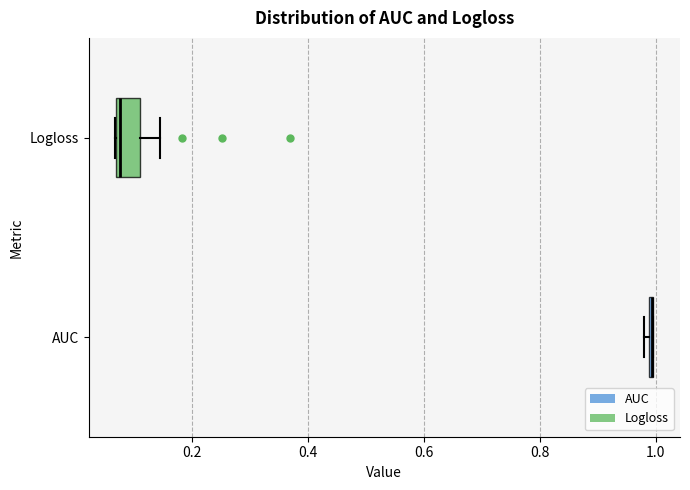

Where is the left edge of the box for AUC on the x-axis? The values are not printed on the chart, so give them approximately, as read against the axis.

0.98